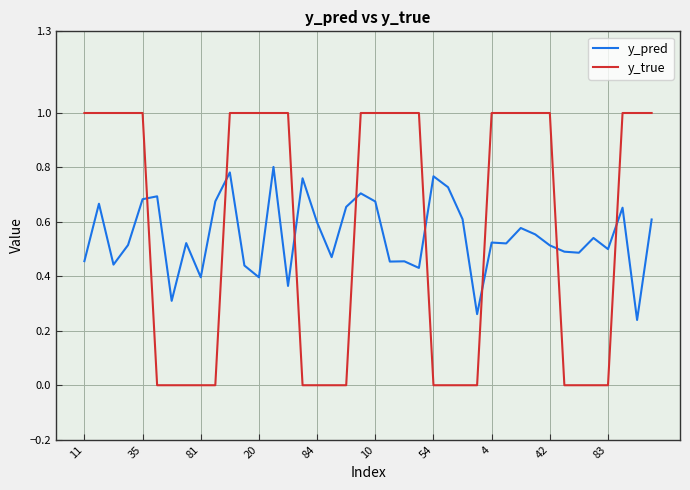

True or false: y_pred and y_true intersect in this chart.

True